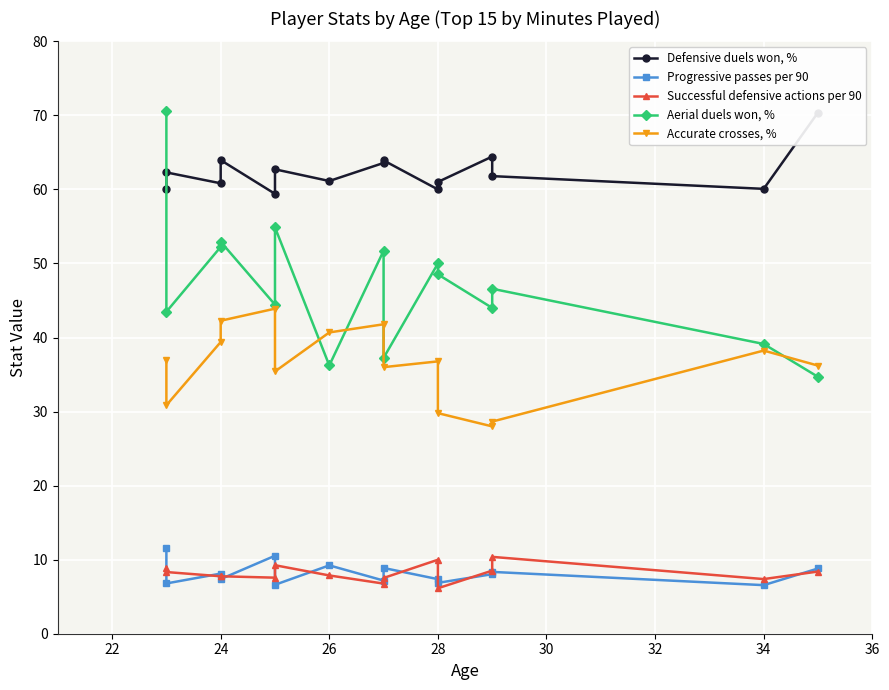

True or false: Defensive duels won, % and Progressive passes per 90 cross at least once.

False